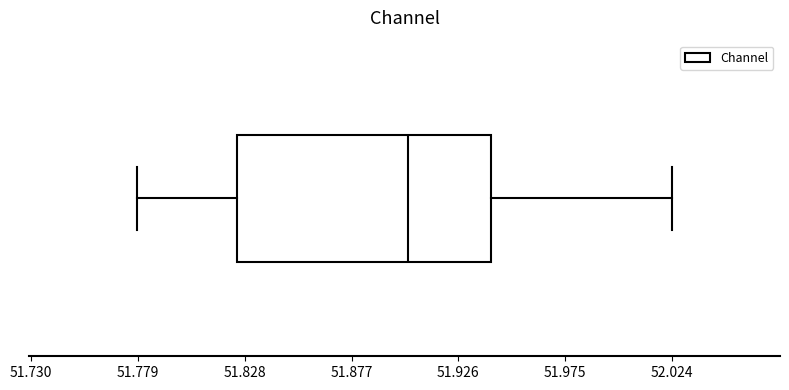

Where does the right whisker of the box end on the x-axis? The values are not printed on the chart, so give them approximately, as read against the axis.

52.025